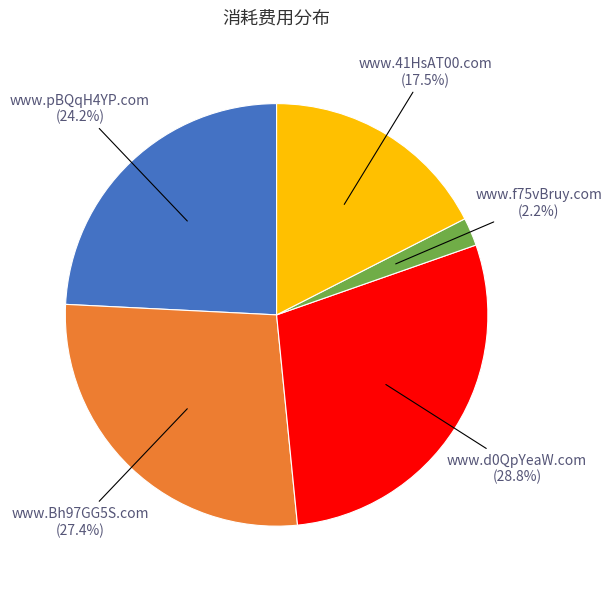

Is there a majority slice in this chart?

No